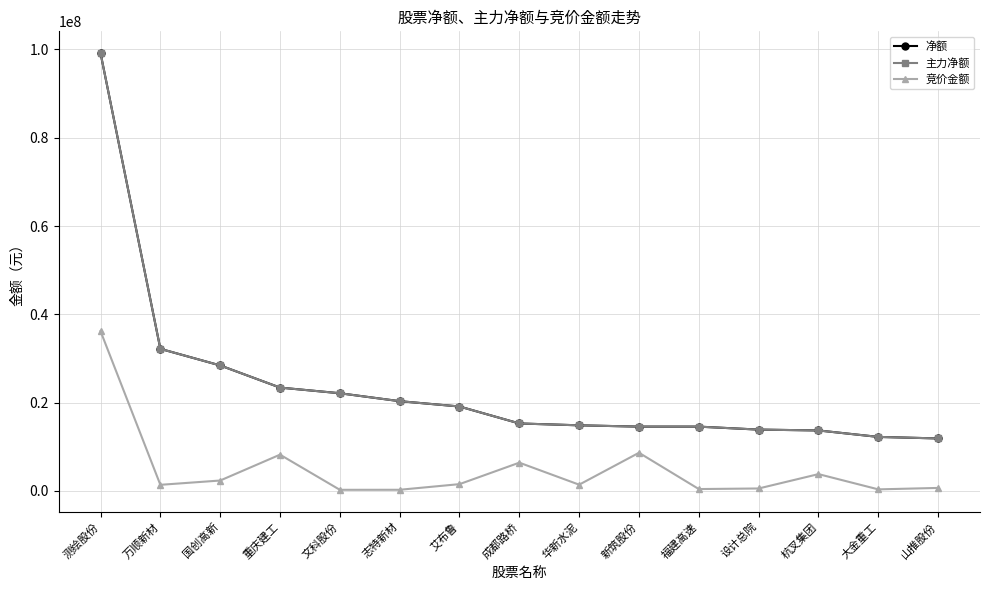

True or false: 净额 has a value of 44963506 at 万顺新材.

False